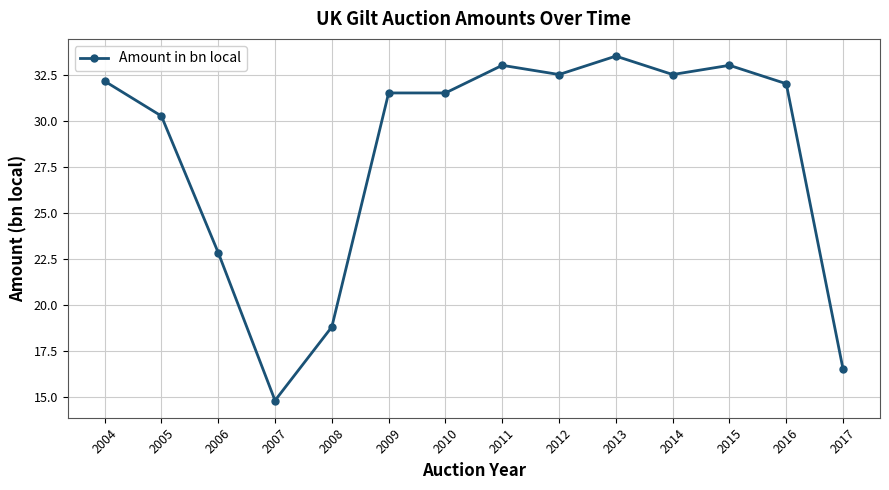

What is the difference between the maximum and minimum values?

18.7